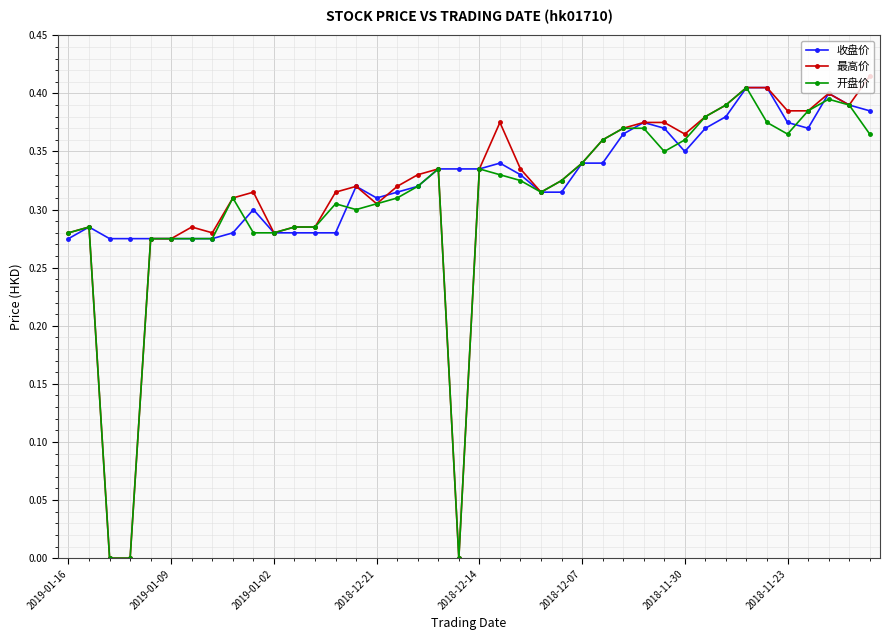

True or false: 收盘价 has more than 2 interior local peaks.

True